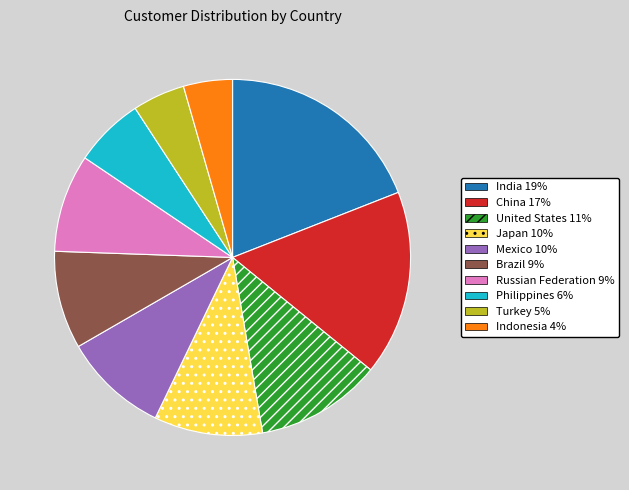

Combined, do China and Russian Federation account for over 50%?

No